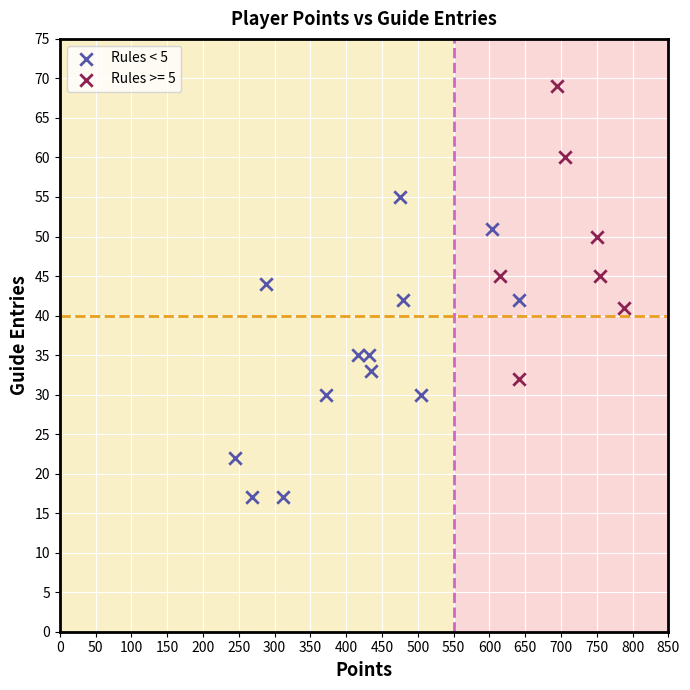

Which series reaches the maximum Y coordinate?

Rules >= 5